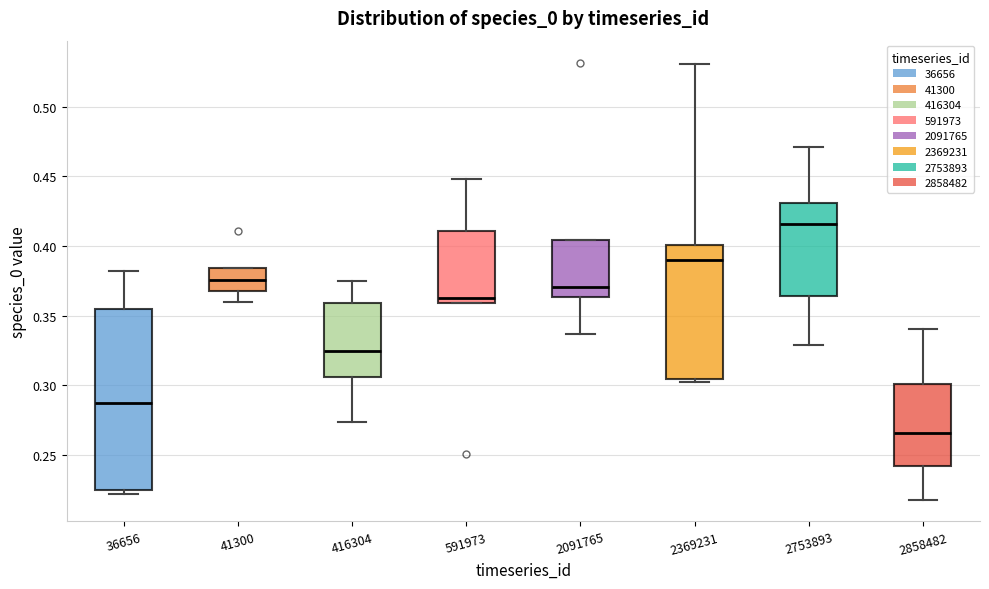

Which box's median line is the lowest?

2858482